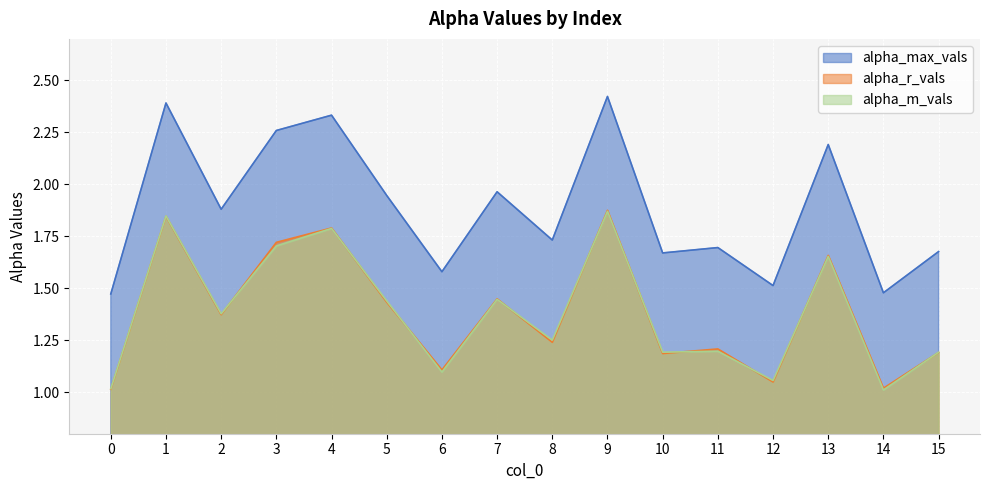

Between 0 and 8, which is larger?

8